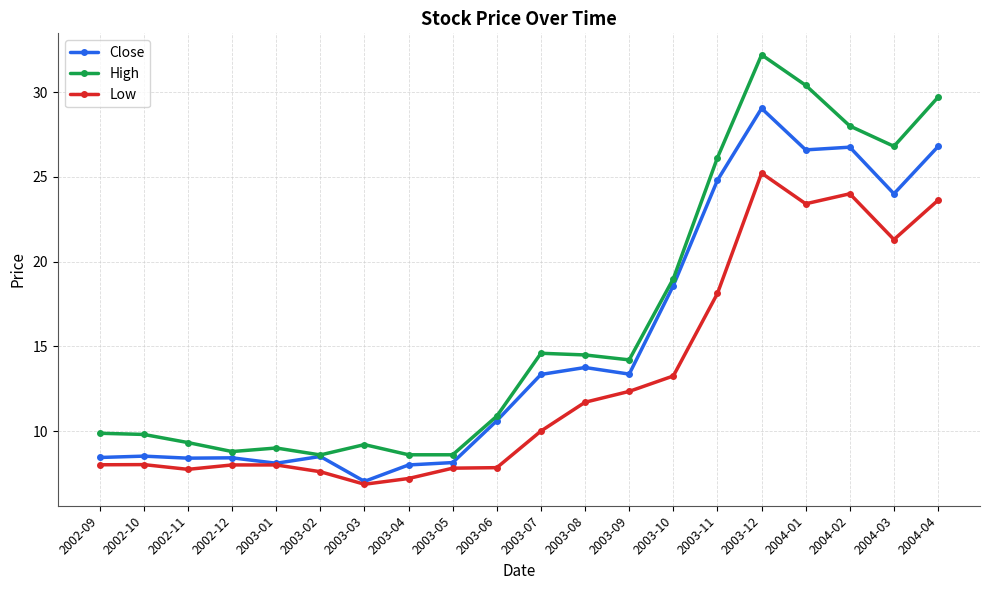

What are all the series names shown in the legend?

Close, High, Low